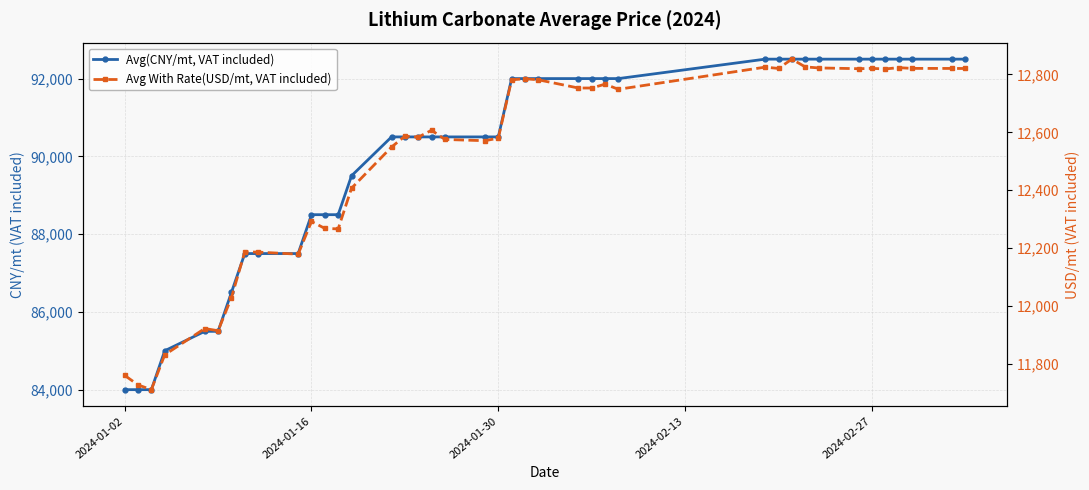

Rank the series by their average value, from highest to lowest.

Avg(CNY/mt, VAT included), Avg With Rate(USD/mt, VAT included)